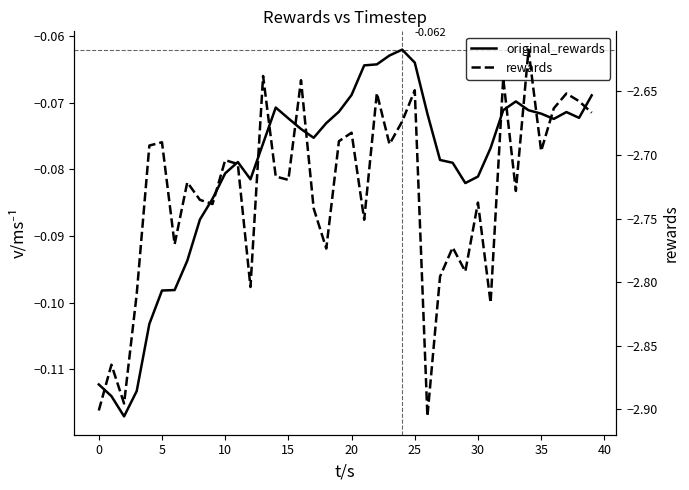

Is this an area chart (filled region under the line)?

No